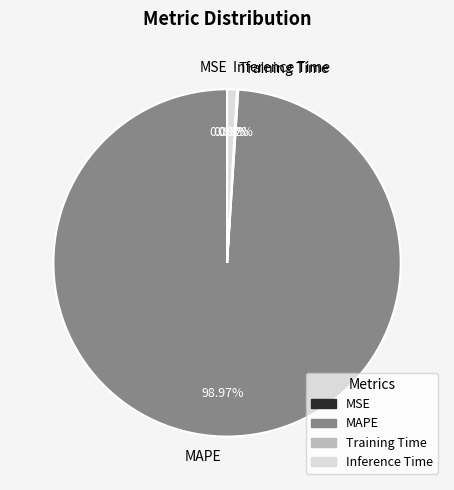

To the nearest percent, what is the difference between the Training Time and MAPE slice percentages?

99%